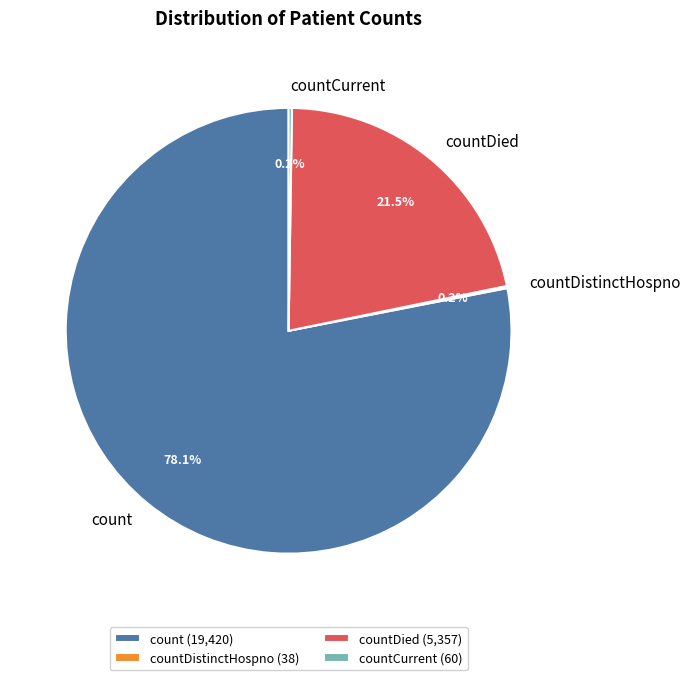

True or false: count accounts for 78% of the total.

True